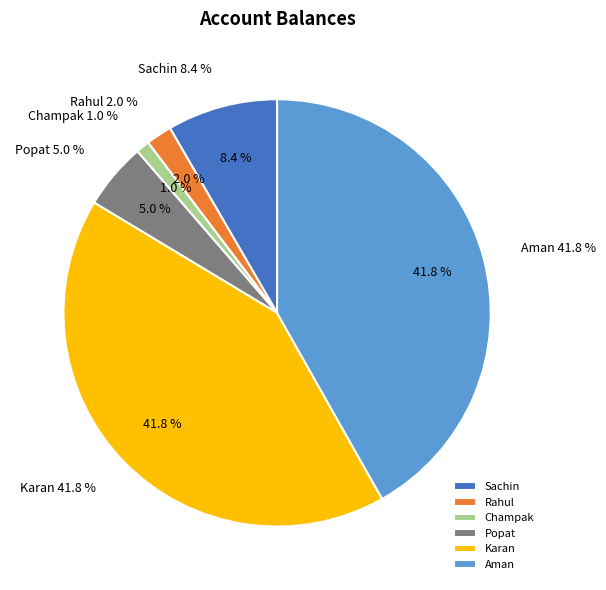

What percentage is NOT represented by Sachin?

91.6%